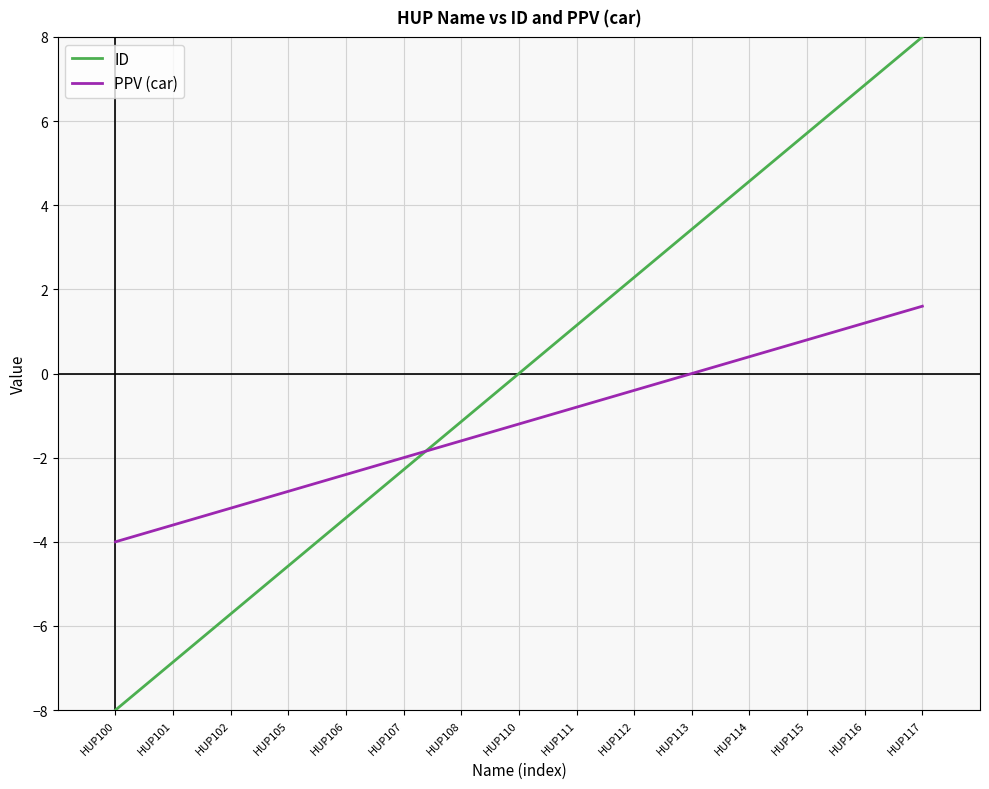

At which label does PPV (car) reach its minimum?

HUP100